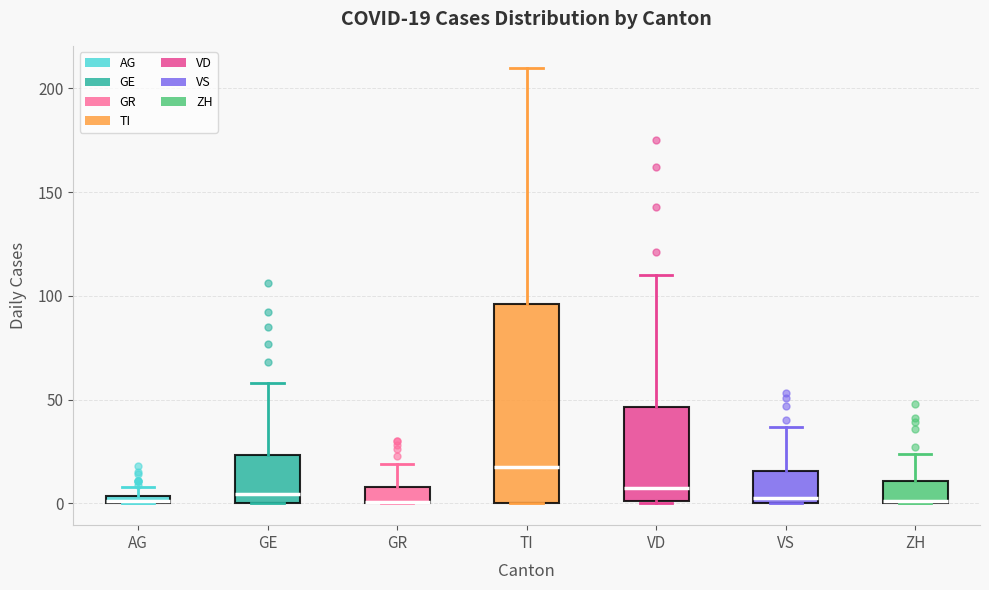

Which box is the tallest, from its lower edge to its upper edge?

TI